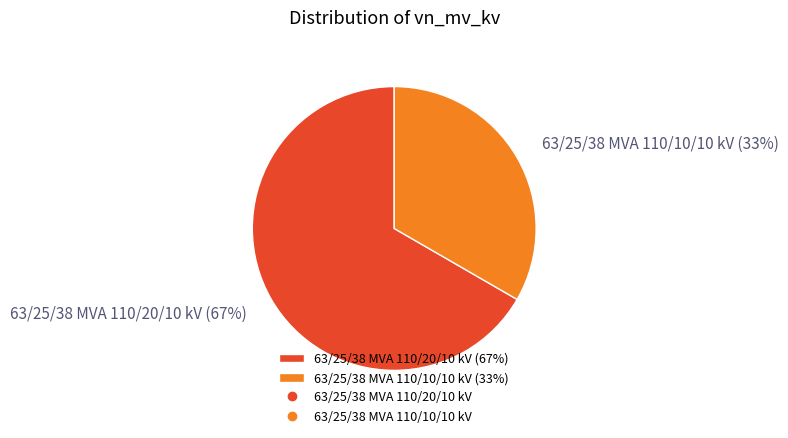

Is it true that 63/25/38 MVA 110/20/10 kV is 74% of the pie?

False